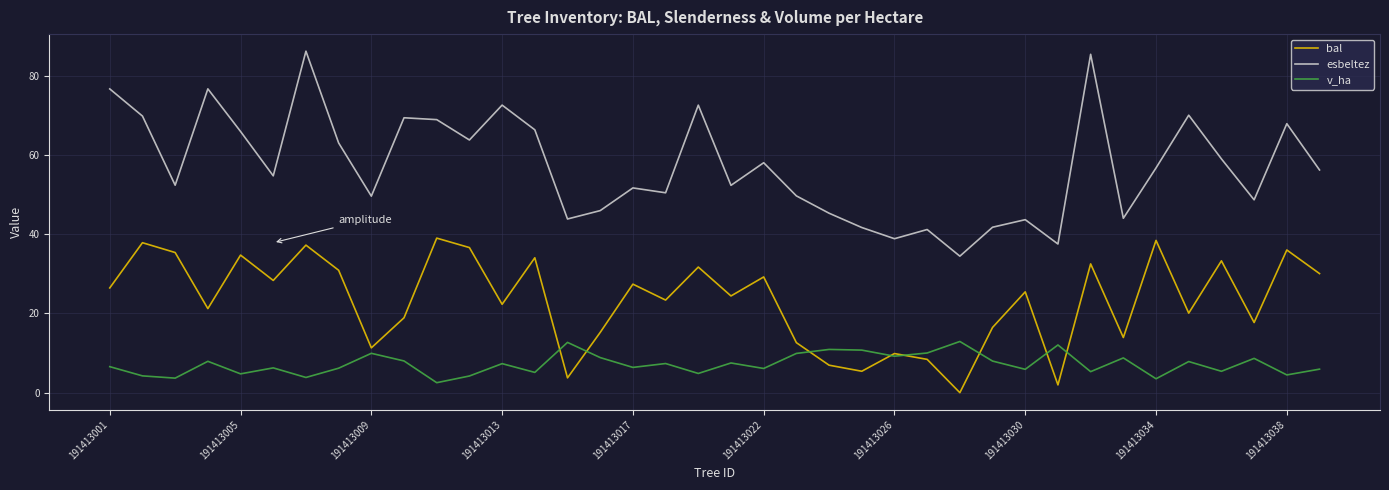

Rank the series by their maximum value, from lowest to highest.

v_ha, bal, esbeltez